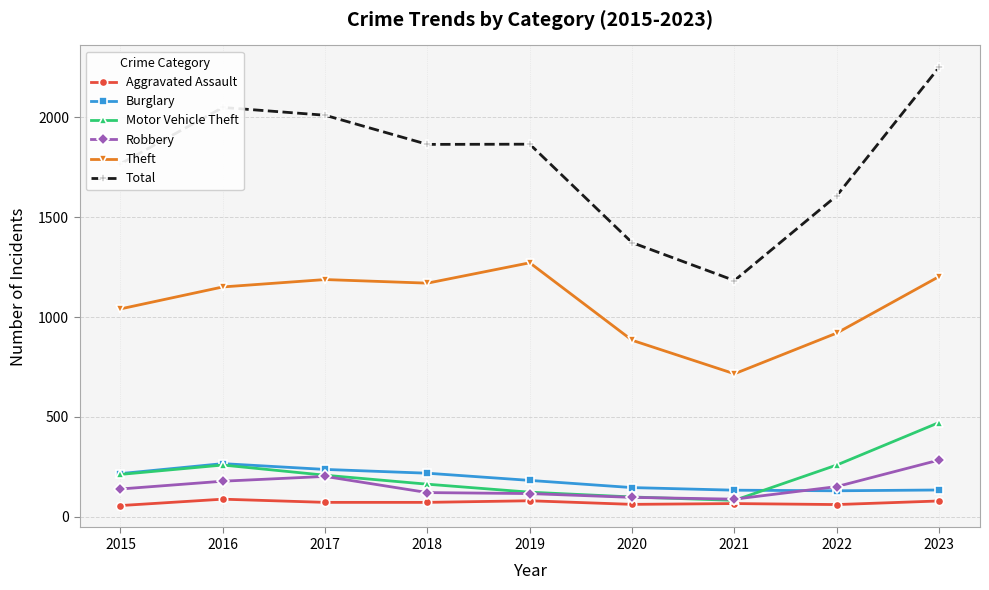

At how many categories does at least one series exceed 1313?

8